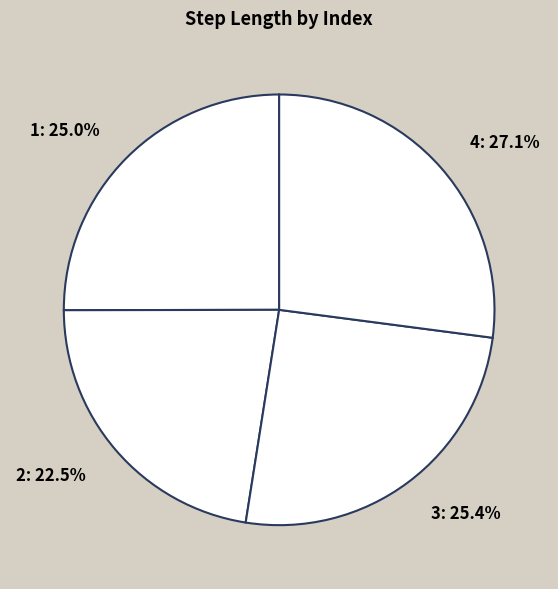

Does 4 account for over 50% of the chart?

No